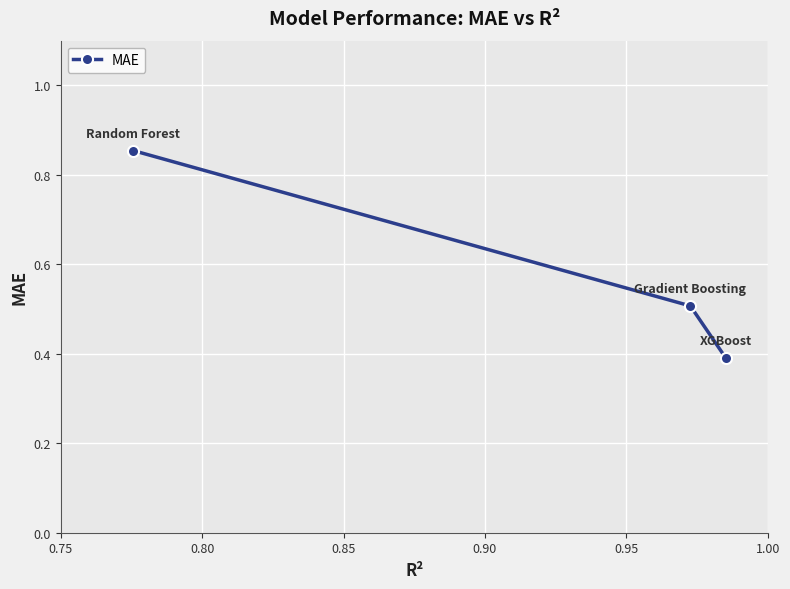

Count the values in the range 0 to 1.

3